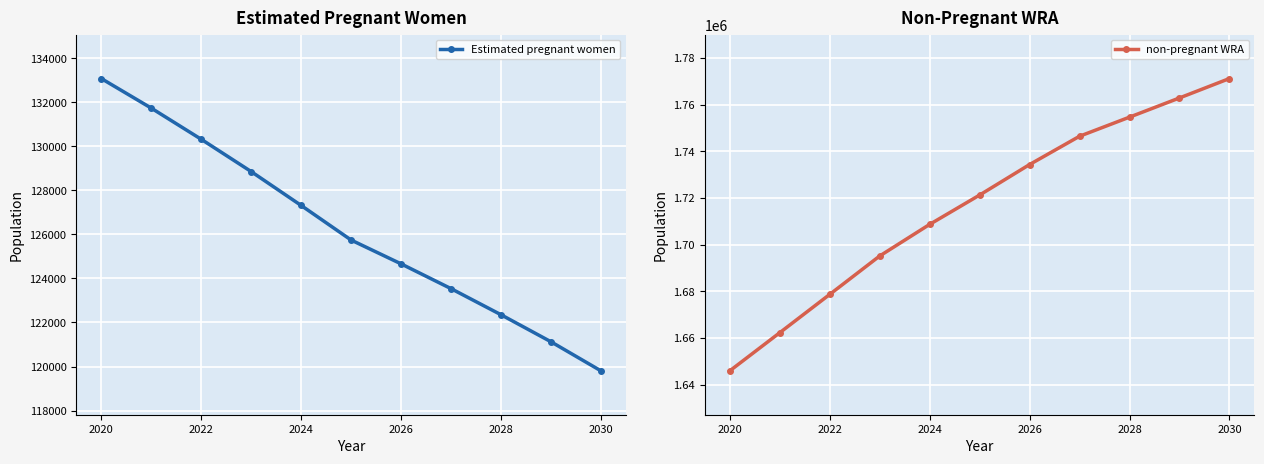

What value does the Estimated pregnant women series have at 2022?

130320.4